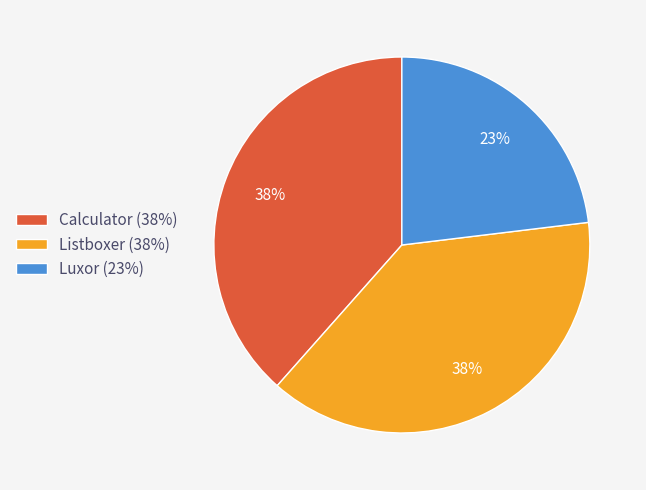

What percentage is the Luxor (23%) slice, to the nearest percent?

23%